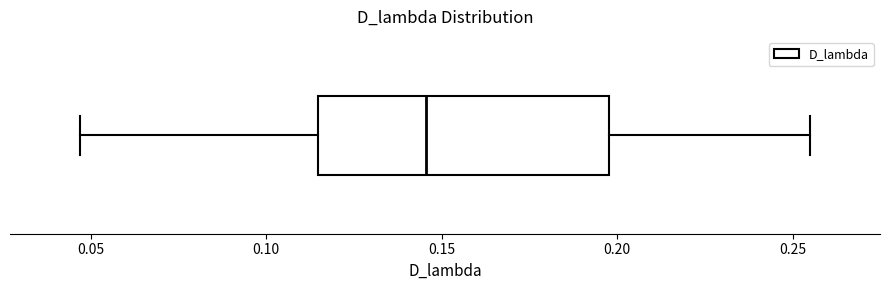

Where is the right edge of the box on the x-axis? The values are not printed on the chart, so give them approximately, as read against the axis.

0.200